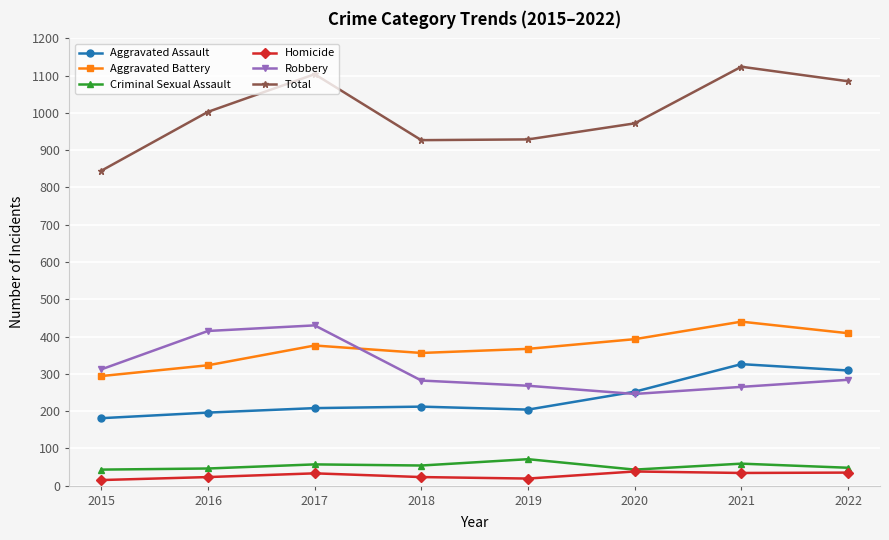

True or false: Aggravated Battery and Homicide intersect in this chart.

False